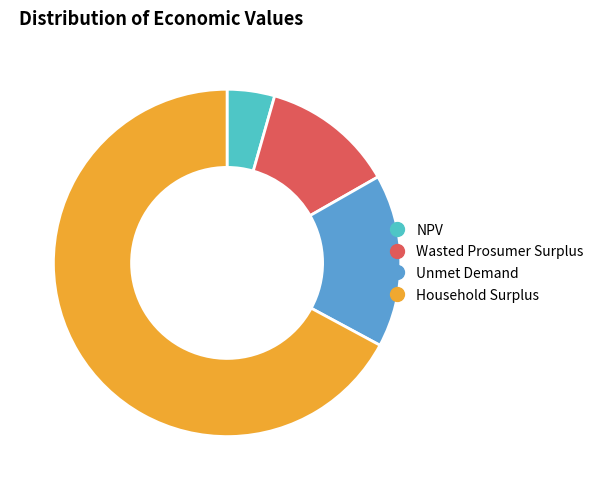

Which category has the biggest portion of the pie?

Household Surplus